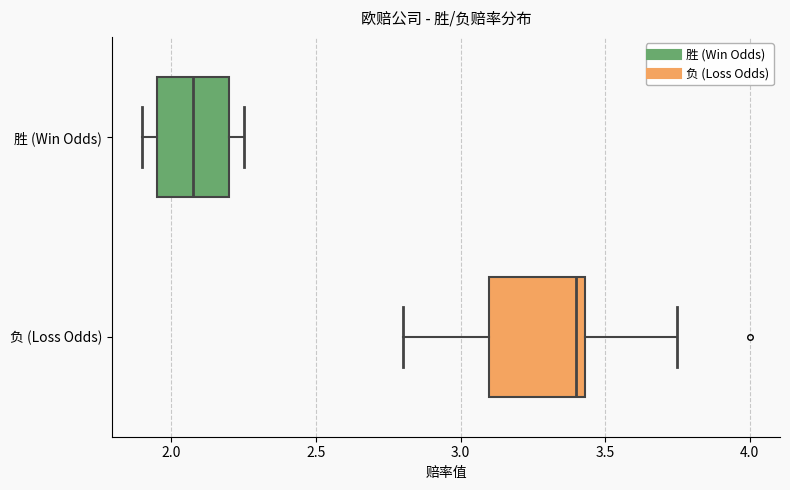

Where does the median line of the box for 负 (Loss Odds) sit on the x-axis? The values are not printed on the chart, so give them approximately, as read against the axis.

3.40